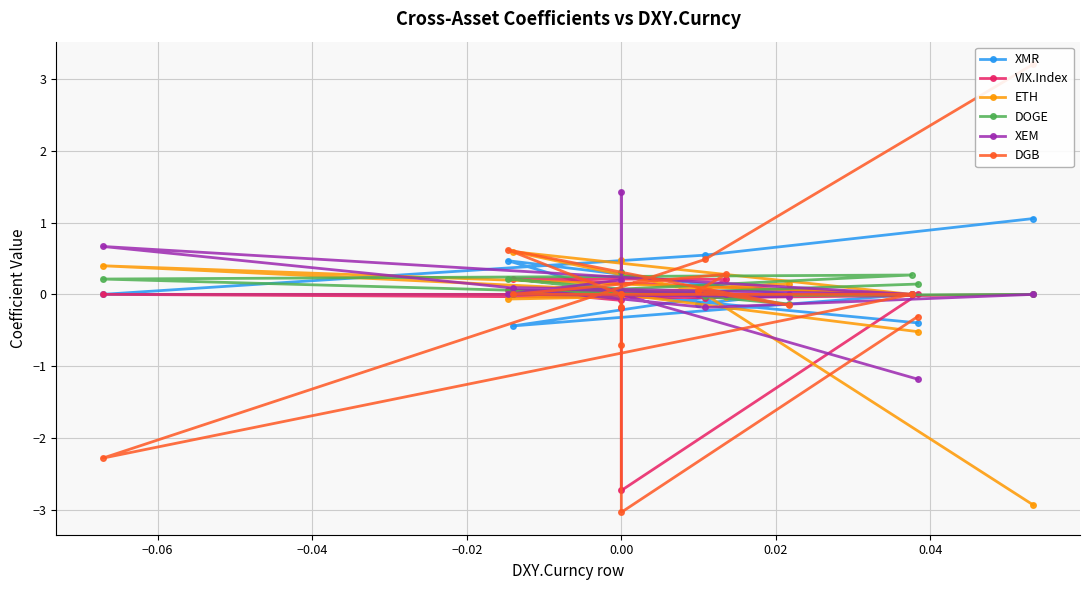

The value of XEM at 0.00 is 0.0. True or false?

True